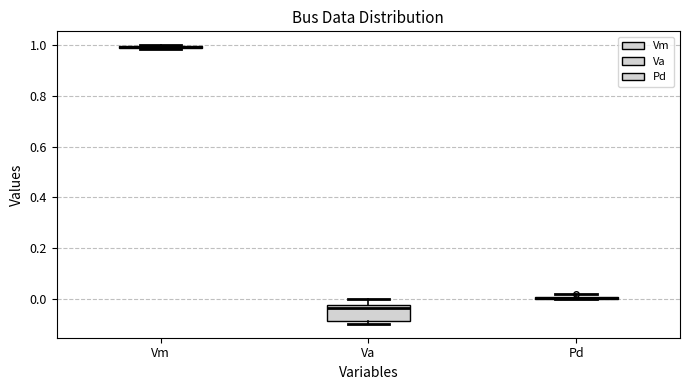

Where is the lower edge of the box for Vm on the y-axis? The values are not printed on the chart, so give them approximately, as read against the axis.

0.98